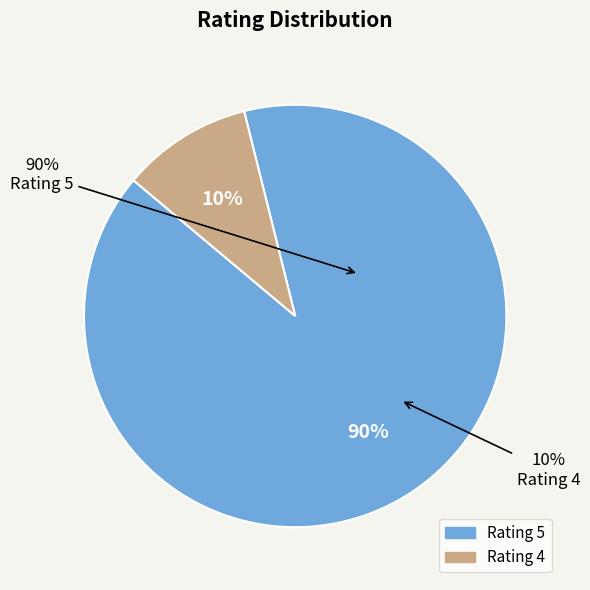

What percentage is the rating 4 slice, to the nearest percent?

10%